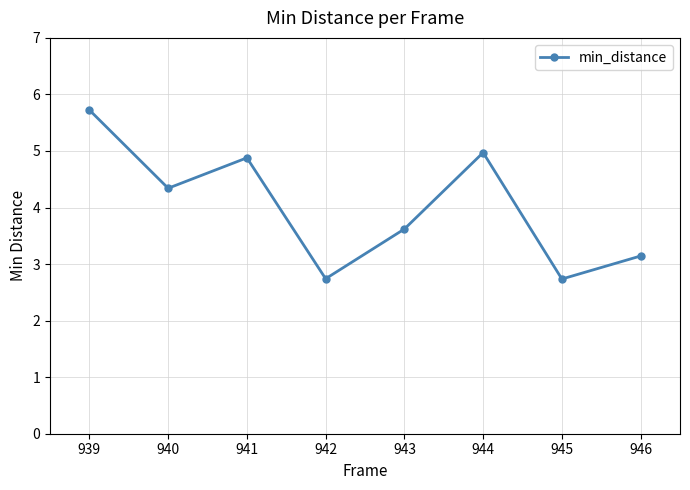

Is this an area chart (filled region under the line)?

No